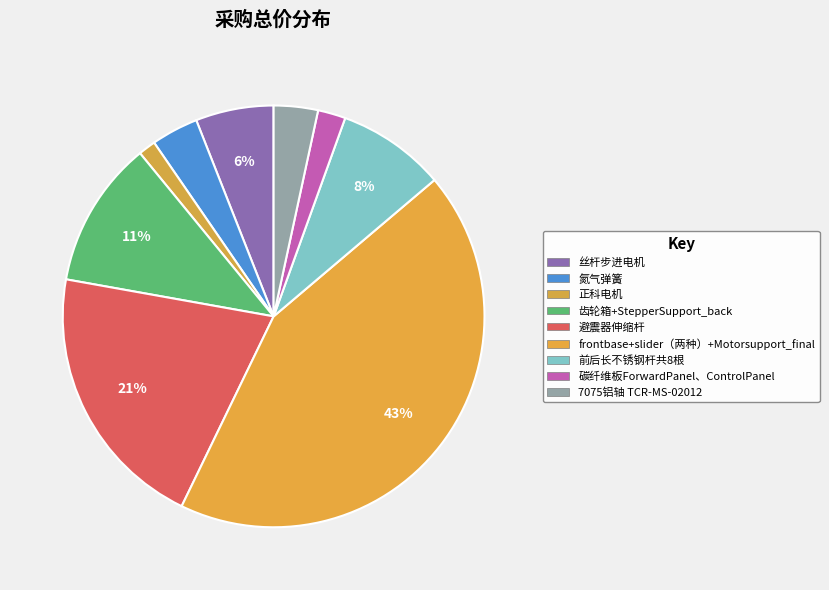

How many slices are in this pie chart?

9